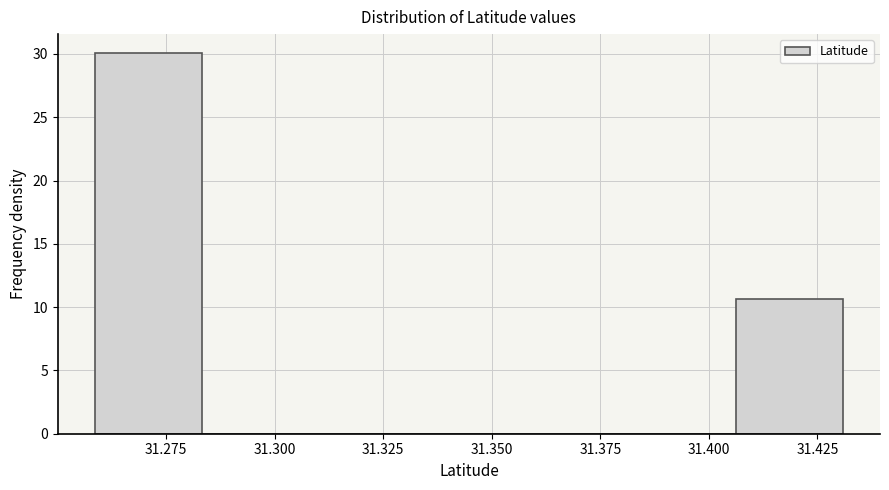

How tall is the bar that spans 31.260 to 31.285 on the x-axis? Neither the bar edges nor the heights are printed on the chart, so give them approximately, as read against the axes.

30.0